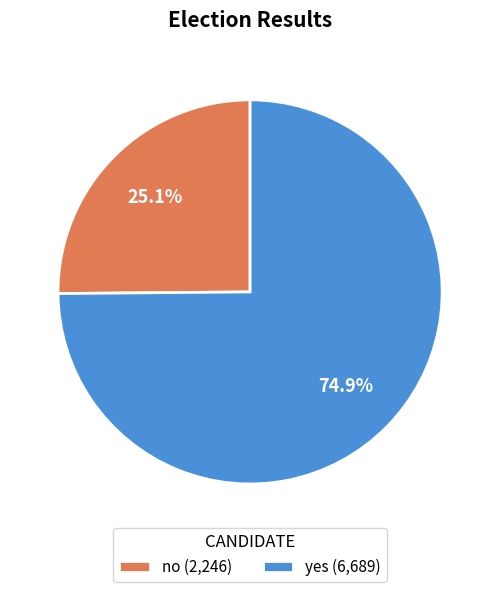

To the nearest percent, what portion does yes represent?

75%